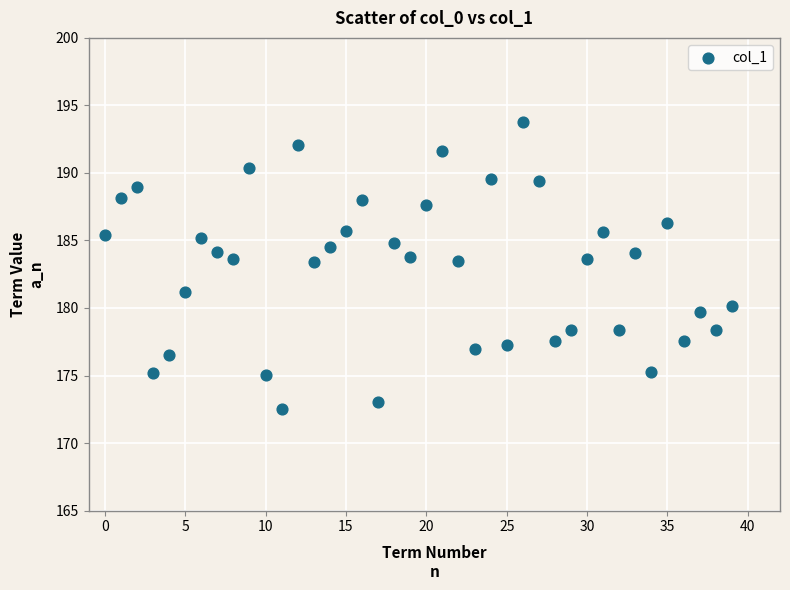

What is the range of Y values (max minus min)?

21.3